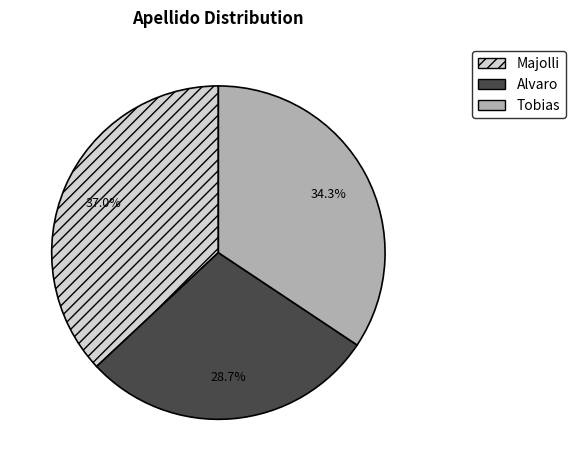

What is the largest slice in the pie chart?

Majolli